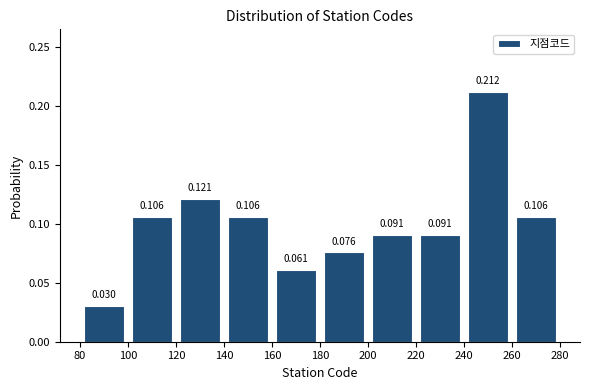

How tall is the bar that spans 160 to 180 on the x-axis?

0.061